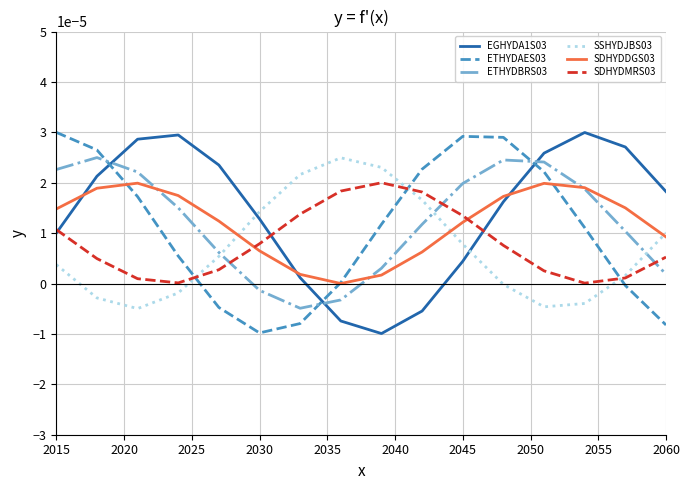

Which series ends up on top after the final intersection of ETHYDBRS03 and EGHYDA1S03?

EGHYDA1S03